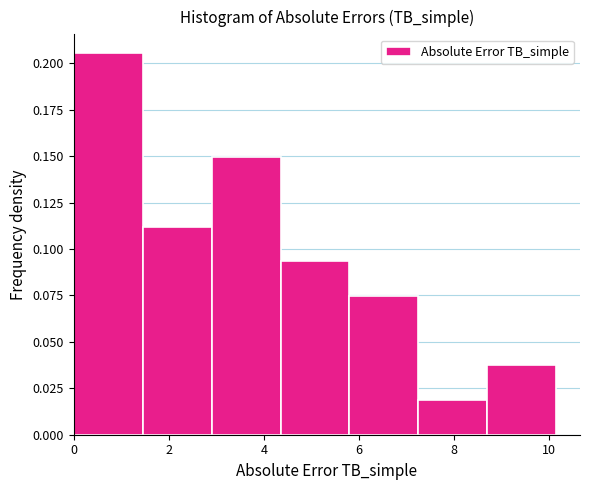

How tall is the bar that spans 0.0 to 1.4 on the x-axis? Neither the bar edges nor the heights are printed on the chart, so give them approximately, as read against the axes.

0.205